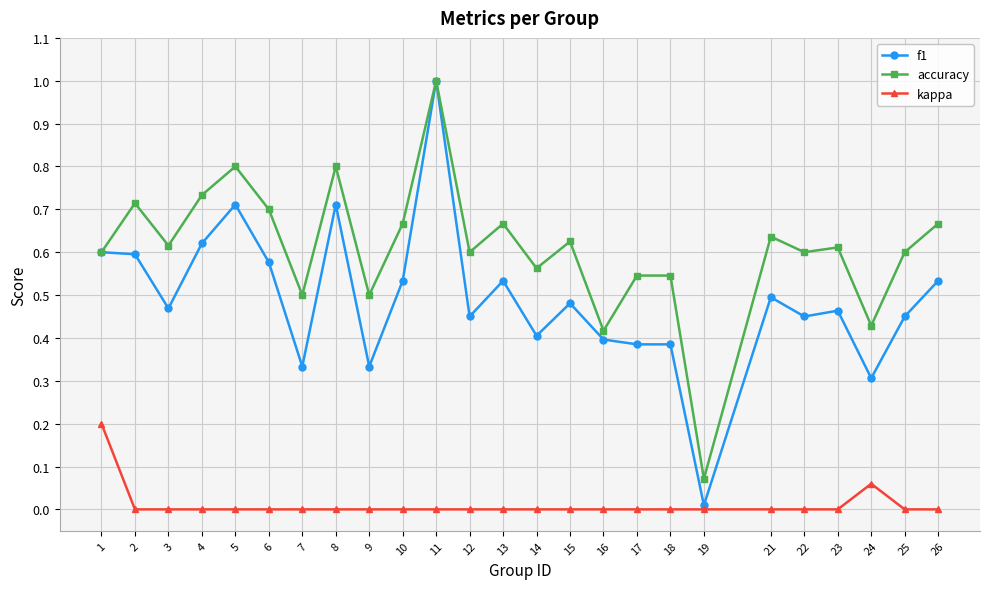

List the series in order of their overall mean, lowest first.

kappa, f1, accuracy